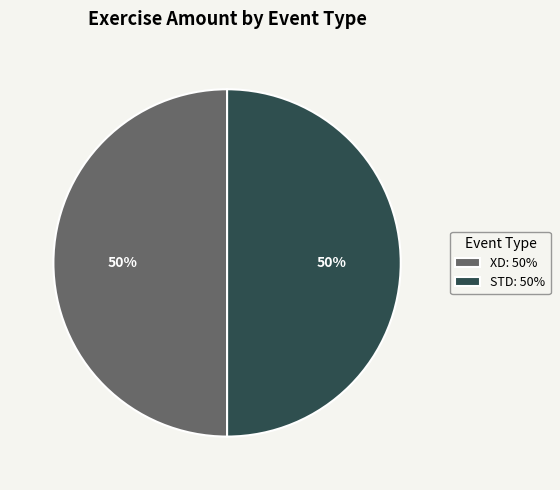

To the nearest percent, what percentage of the pie is XD: 50%?

50%